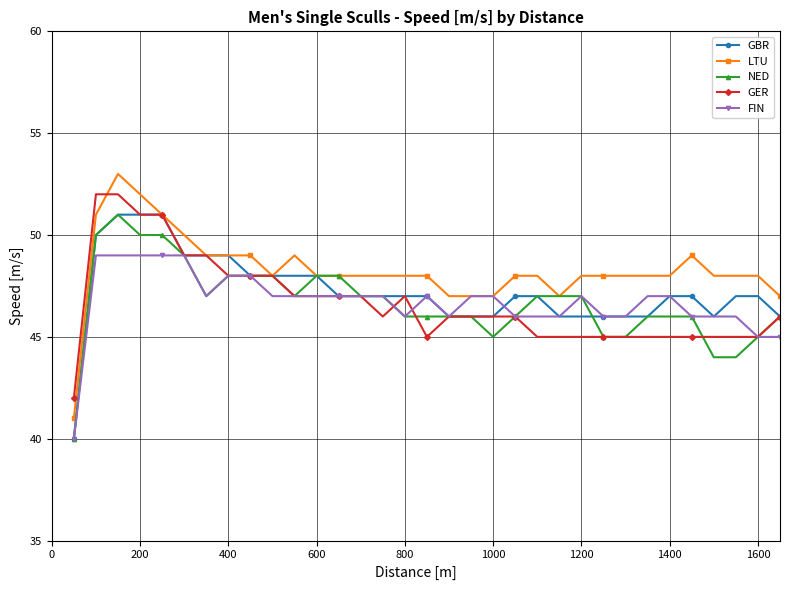

Which series has the largest total across all categories?

LTU